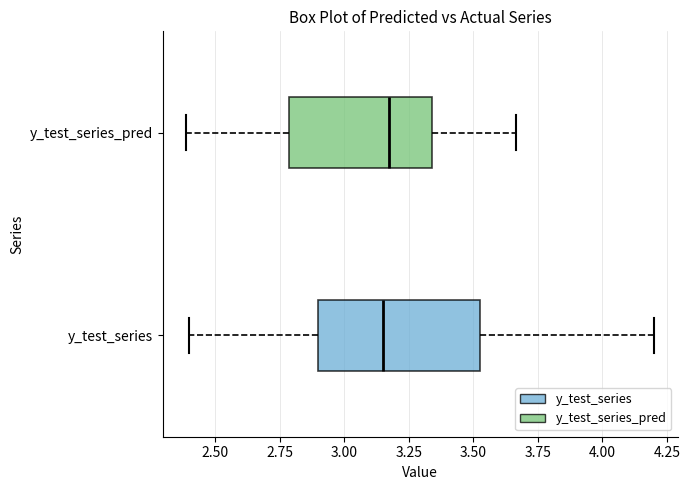

Reading bottom to top, transcribe this box plot: for each box, give where its median line is, the range the box spans, and where its two whiskers end, as read against the x-axis. The values are not printed on the chart, so give them approximately, as read against the axis.

y_test_series: median 3.15, box 2.90 to 3.55, whiskers 2.40 to 4.20
y_test_series_pred: median 3.15, box 2.80 to 3.35, whiskers 2.40 to 3.65